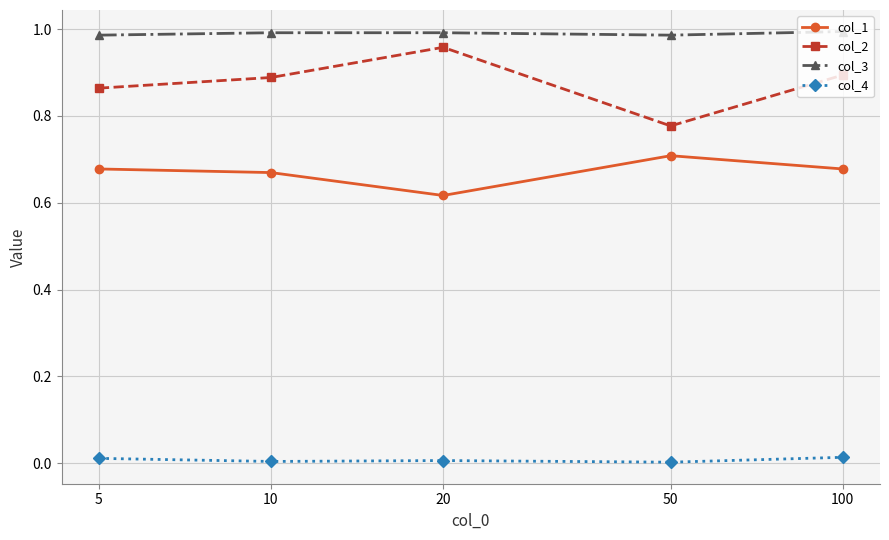

True or false: col_2 has more than 2 interior local peaks.

False